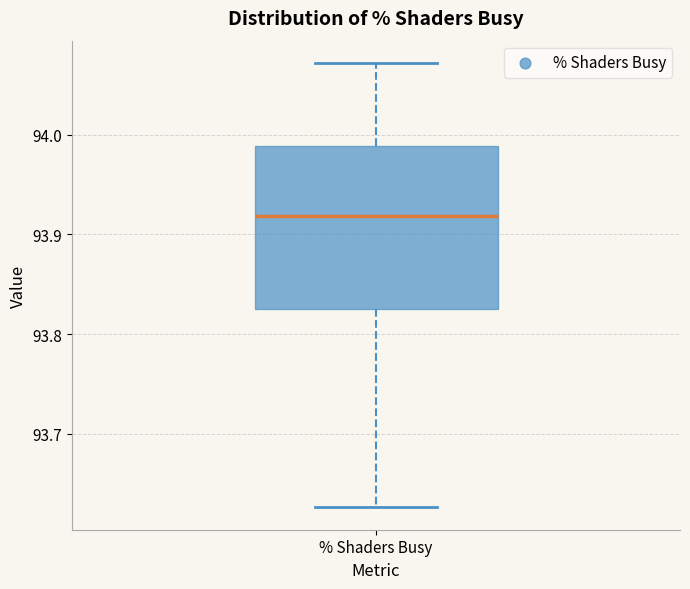

Transcribe this box plot: give where the median line is, the range the box spans, and where the two whiskers end, as read against the y-axis. The values are not printed on the chart, so give them approximately, as read against the axis.

median 93.92, box 93.83 to 93.99, whiskers 93.63 to 94.07